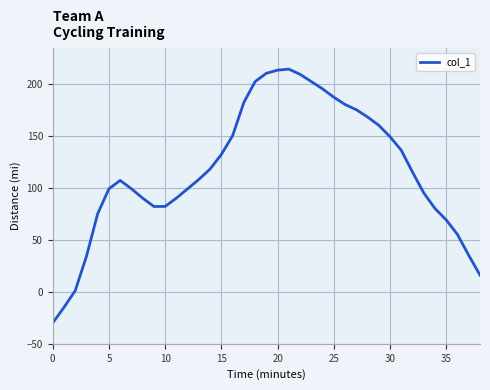

What is the difference between the maximum and minimum values?

244